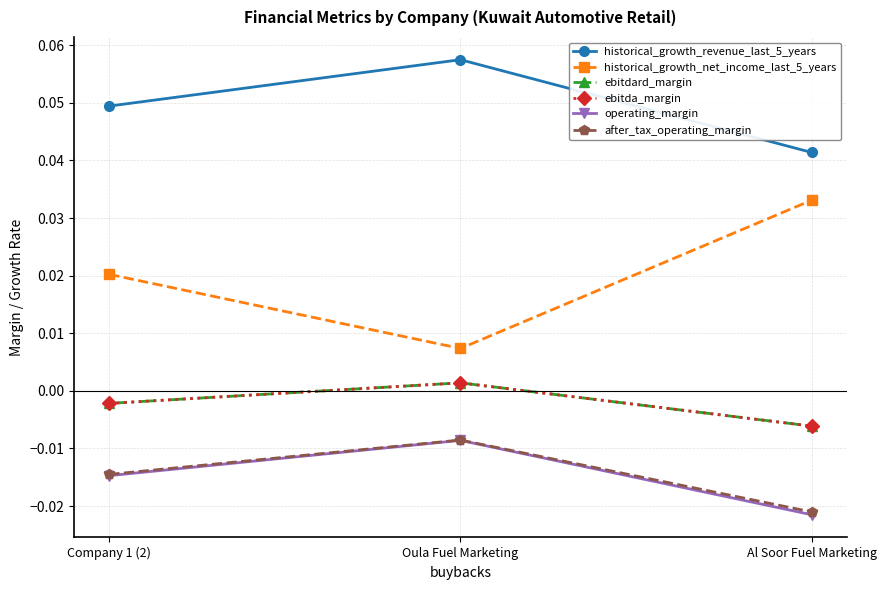

At how many categories does at least one series exceed 0?

3